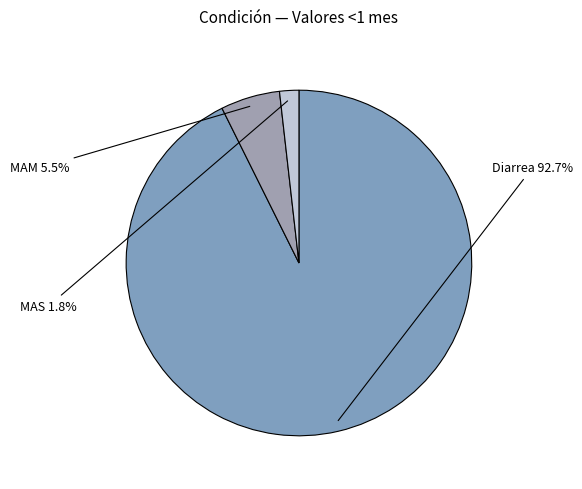

How many segments does this pie chart have?

3